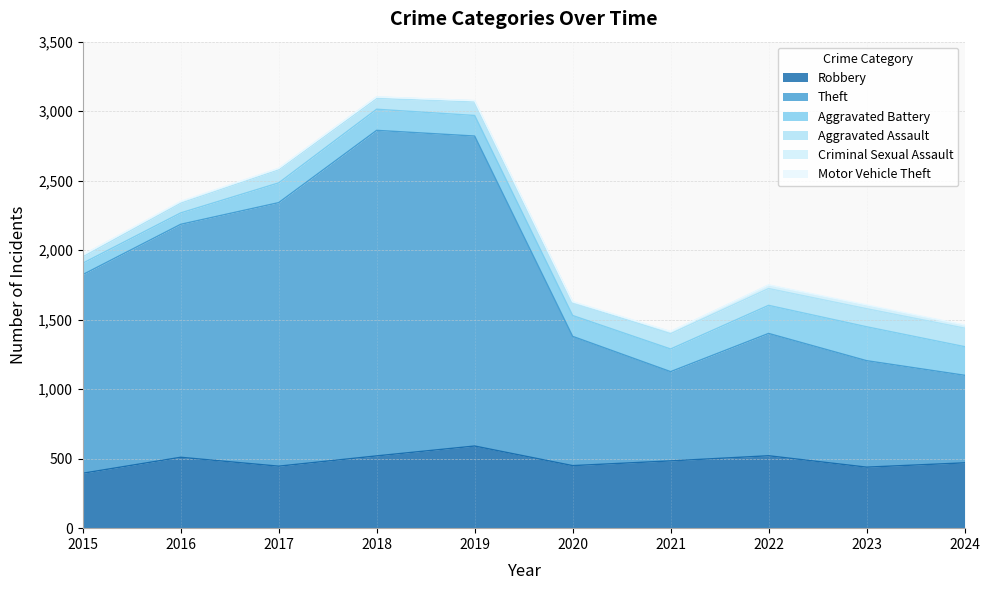

What is the difference between the second highest and minimum values in the Robbery series?

126